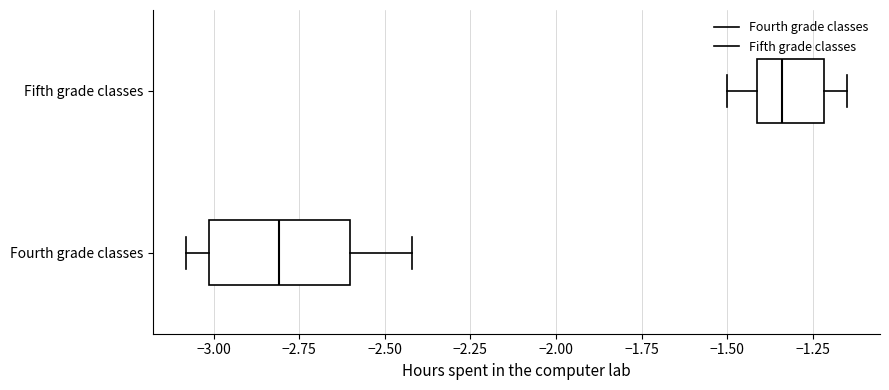

Reading bottom to top, transcribe this box plot: for each box, give where its median line is, the range the box spans, and where its two whiskers end, as read against the x-axis. The values are not printed on the chart, so give them approximately, as read against the axis.

Fourth grade classes: median -2.80, box -3.00 to -2.60, whiskers -3.10 to -2.40
Fifth grade classes: median -1.35, box -1.40 to -1.20, whiskers -1.50 to -1.15